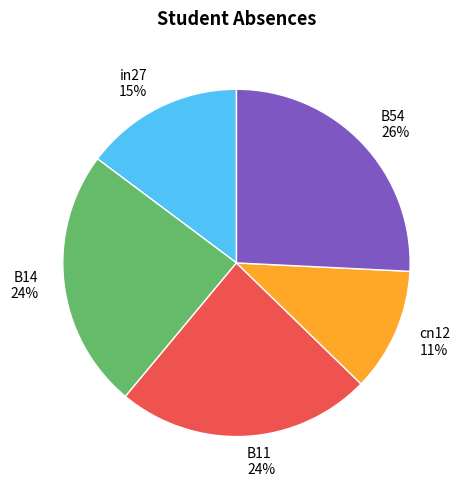

How many slices are in this pie chart?

5